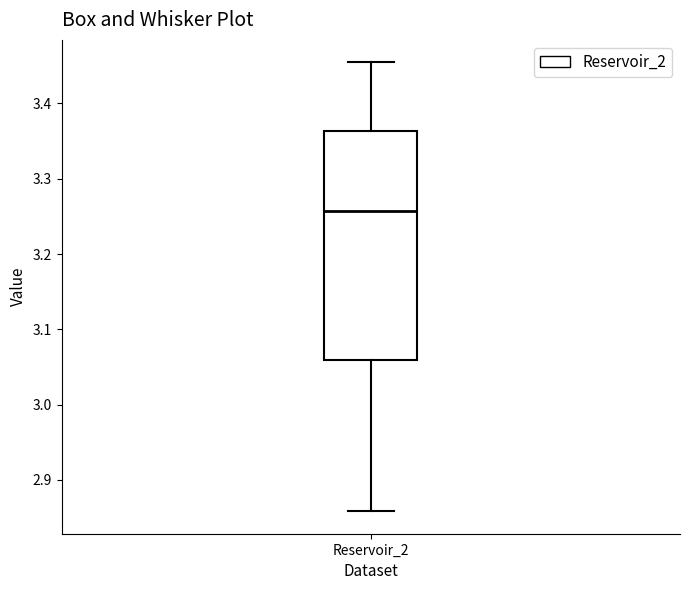

Where does the lower whisker of the box for Reservoir_2 end on the y-axis? The values are not printed on the chart, so give them approximately, as read against the axis.

2.86